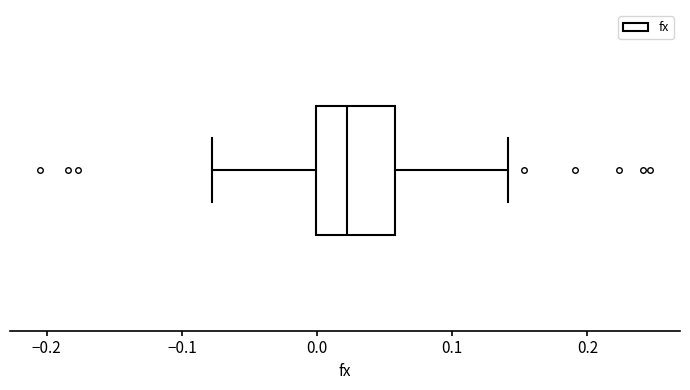

Transcribe this box plot: give where the median line is, the range the box spans, and where the two whiskers end, as read against the x-axis. The values are not printed on the chart, so give them approximately, as read against the axis.

median 0.02, box 0.00 to 0.06, whiskers -0.08 to 0.14